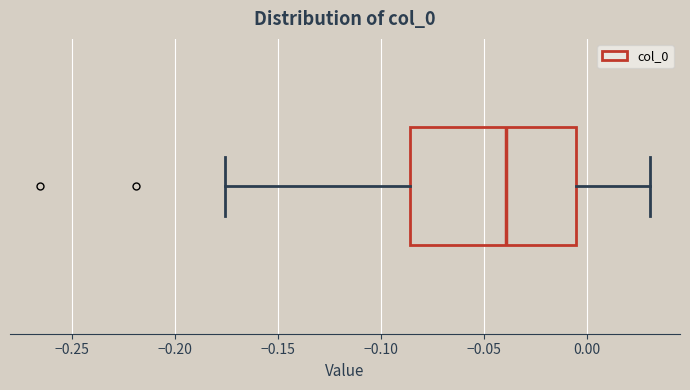

Read this box plot against the x-axis: the position of the median line, the range covered by the box, and the ends of both whiskers. The values are not printed on the chart, so give them approximately, as read against the axis.

median -0.040, box -0.085 to -0.005, whiskers -0.175 to 0.030